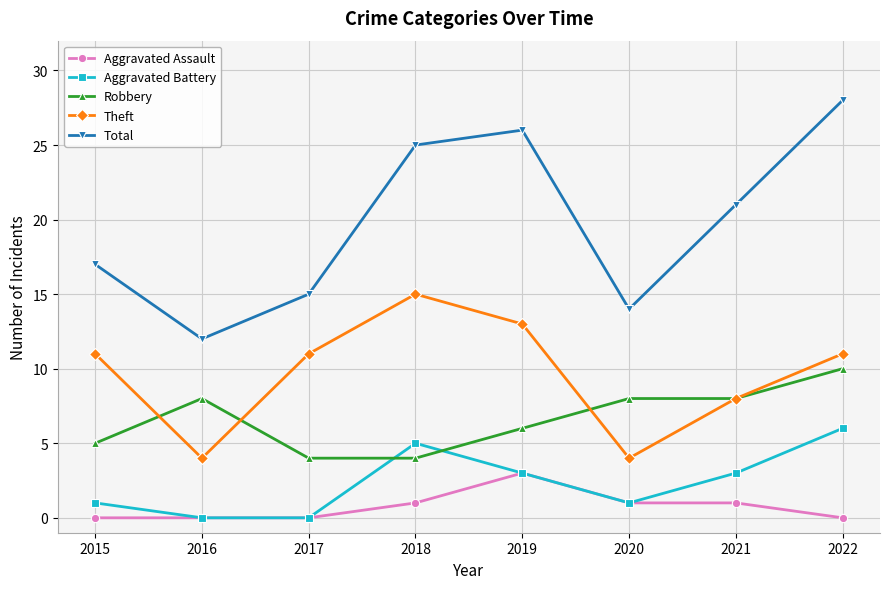

At which category does the chart reach its peak across all series?

2022